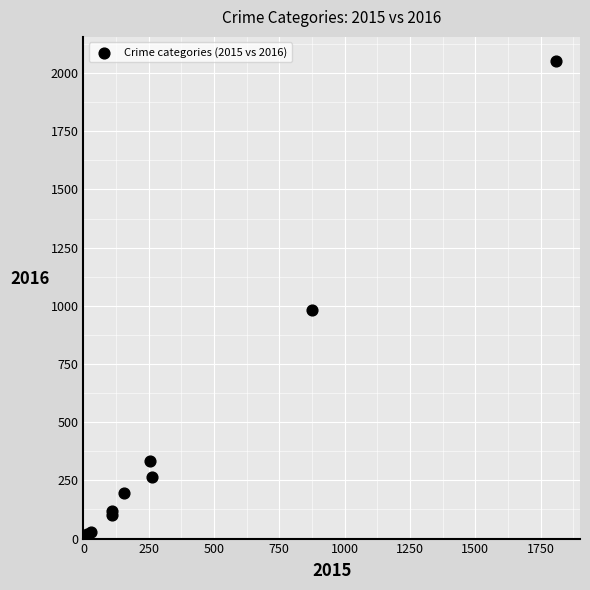

What Y value in the scatter plot is closest to 1030?

984